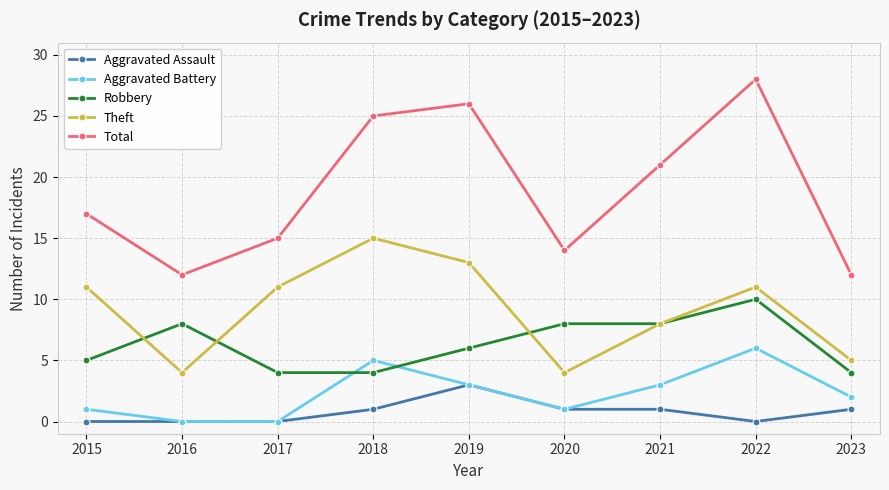

Between 2015 and 2019, which series saw the biggest shift?

Total